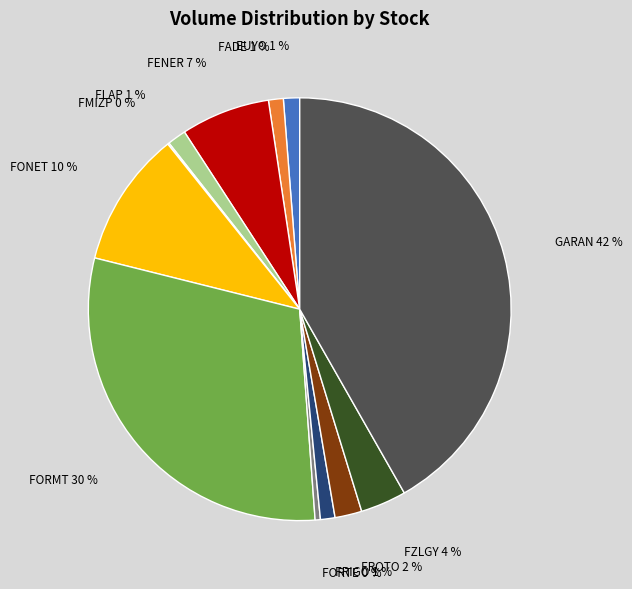

Do FROTO and FADE together represent more than half of the pie?

No